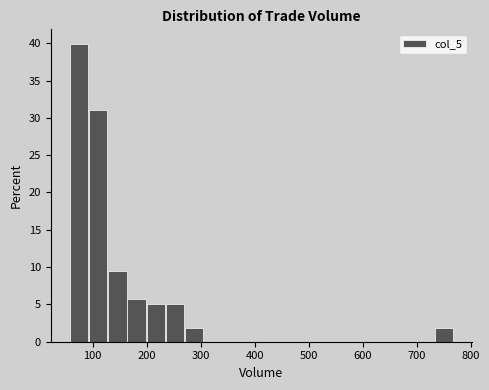

Around what value on the x-axis is the tallest bar? Give the approximate position of its centre, as read against the axis.

70